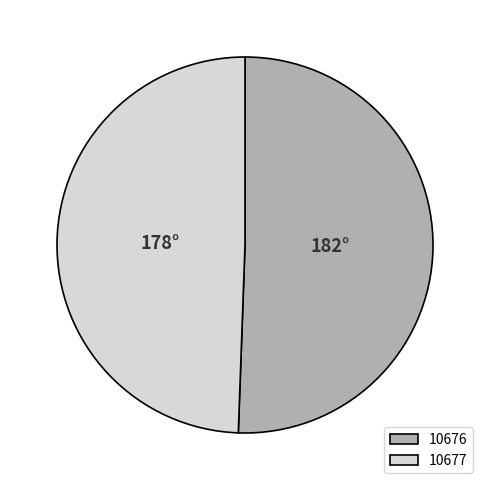

Is it true that 10676 is 65% of the pie?

False